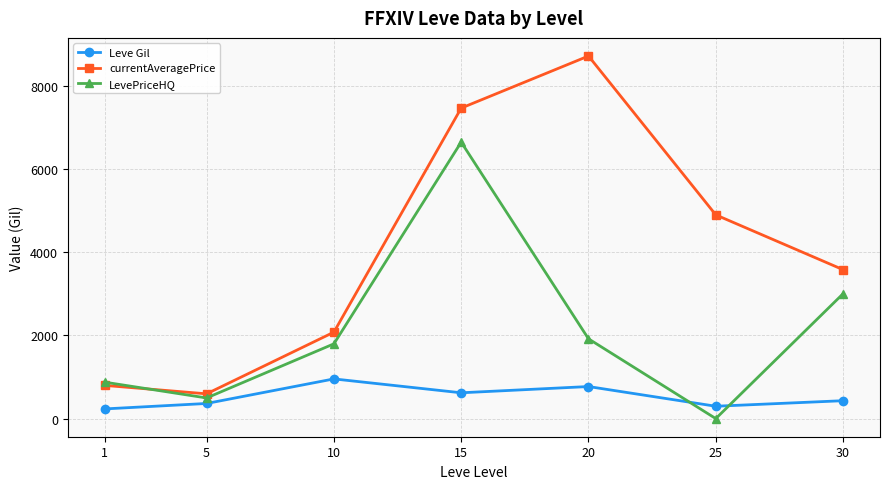

What is the difference between the second highest and minimum values in the Leve Gil series?

537.5